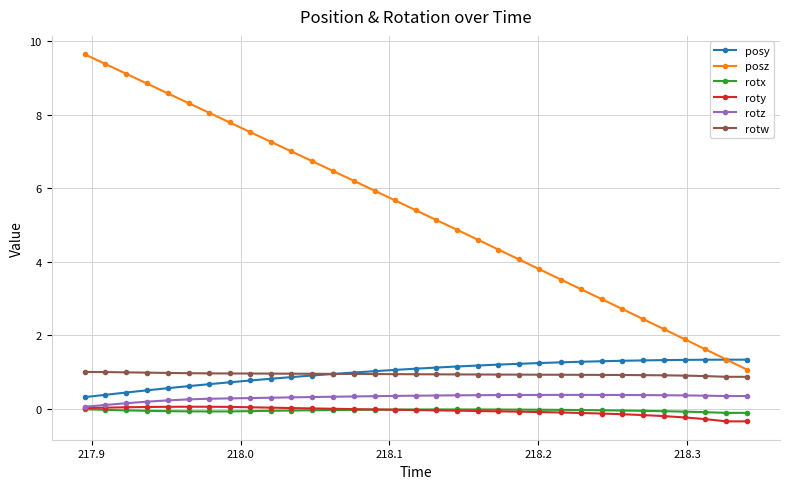

Which series has the widest spread of values?

posz